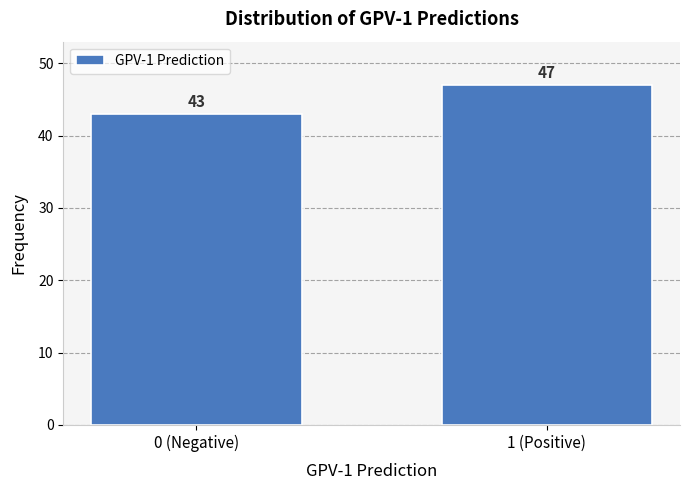

Reading left to right, extract all data points from this chart.

43	47